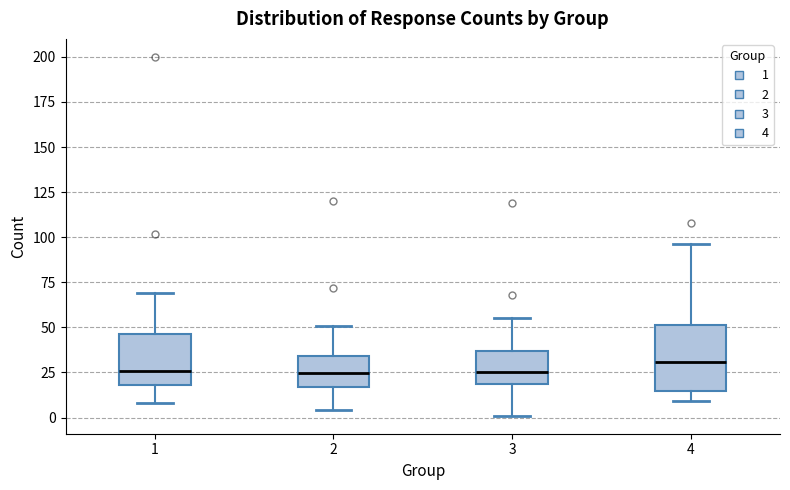

Where does the lower whisker of the box at x = 1 end on the y-axis? The values are not printed on the chart, so give them approximately, as read against the axis.

10